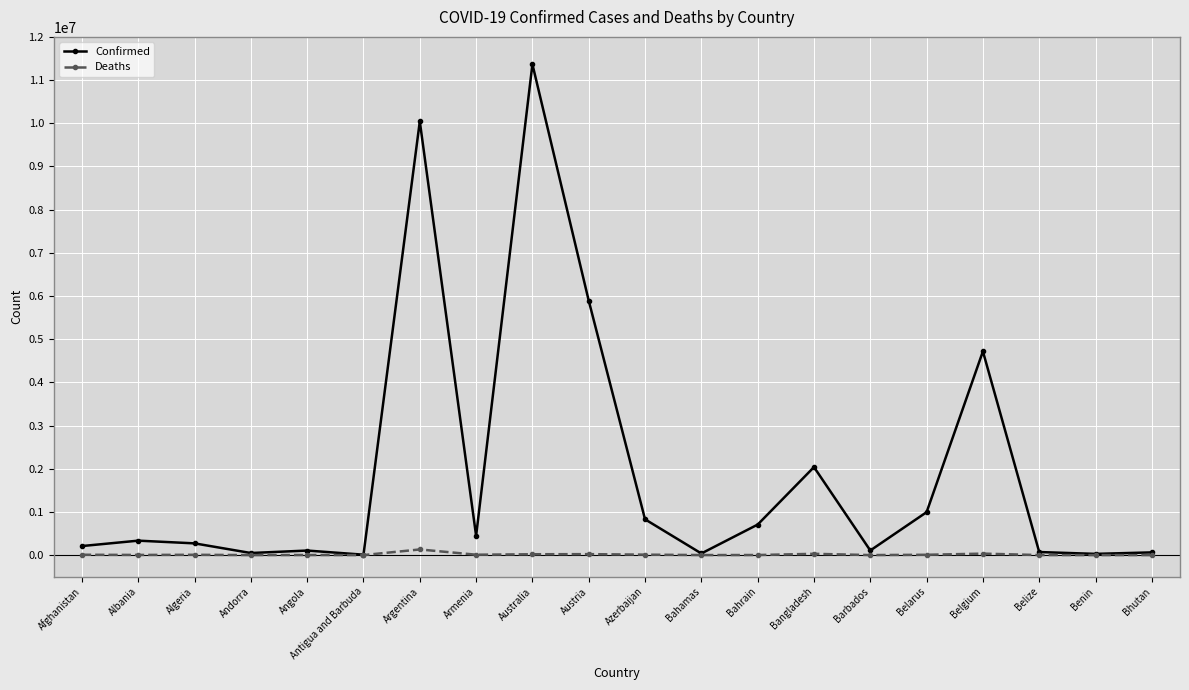

Count the number of categories in the chart.

20